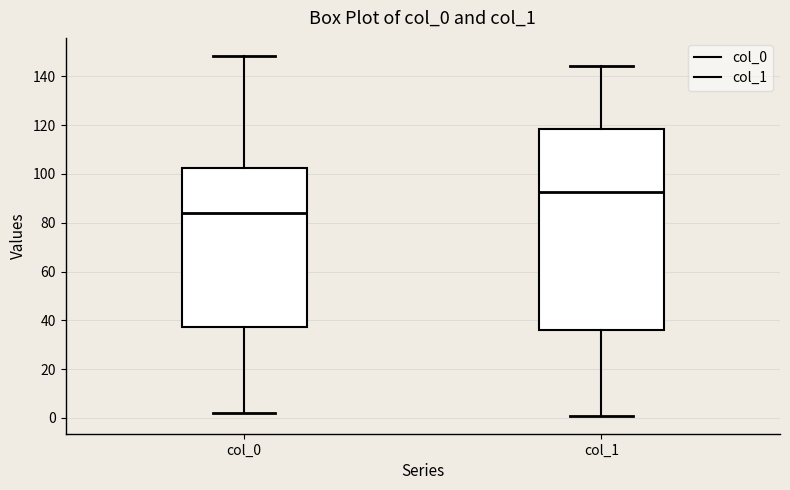

Reading left to right, read every box against the y-axis: the position of its median line, the range the box covers, and the ends of its whiskers. The values are not printed on the chart, so give them approximately, as read against the axis.

col_0: median 84, box 38 to 102, whiskers 2 to 148
col_1: median 92, box 36 to 118, whiskers 0 to 144